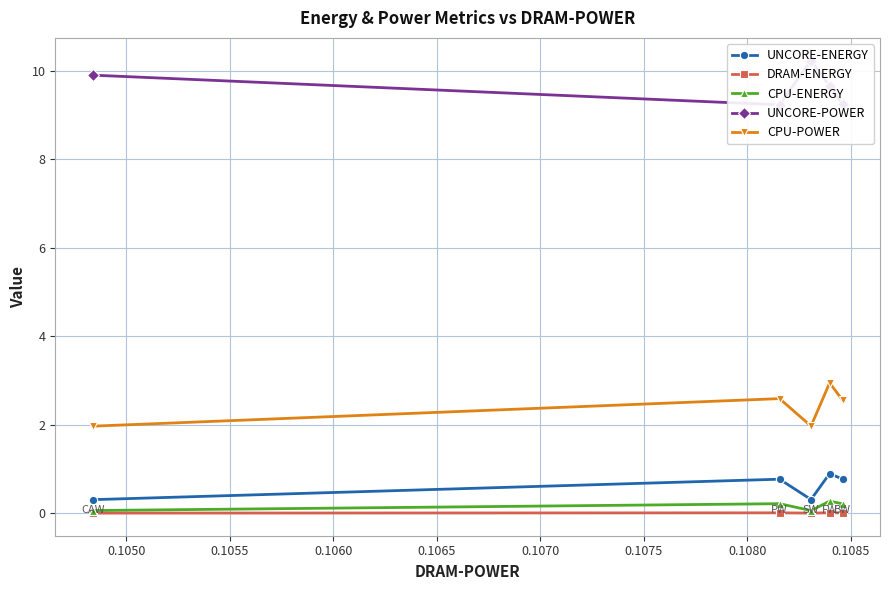

What is the maximum value for CPU-ENERGY?

0.3